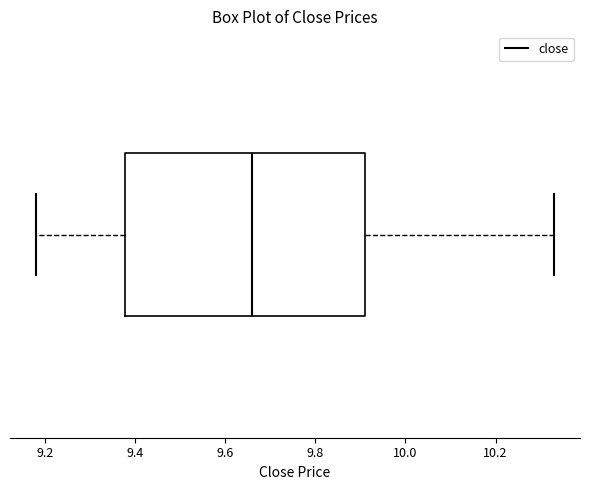

Read this box plot against the x-axis: the position of the median line, the range covered by the box, and the ends of both whiskers. The values are not printed on the chart, so give them approximately, as read against the axis.

median 9.66, box 9.38 to 9.92, whiskers 9.18 to 10.34